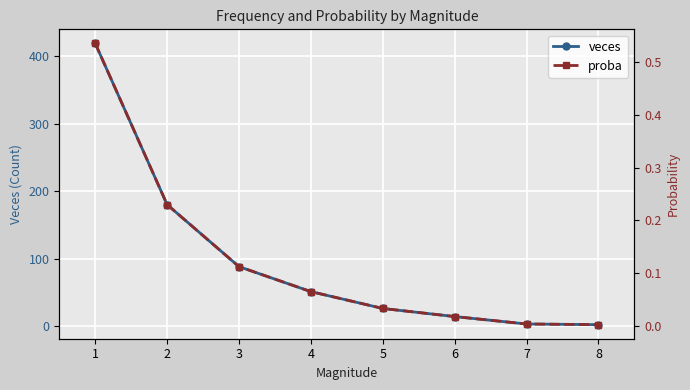

The veces series shows 269.3 at 1. True or false?

False